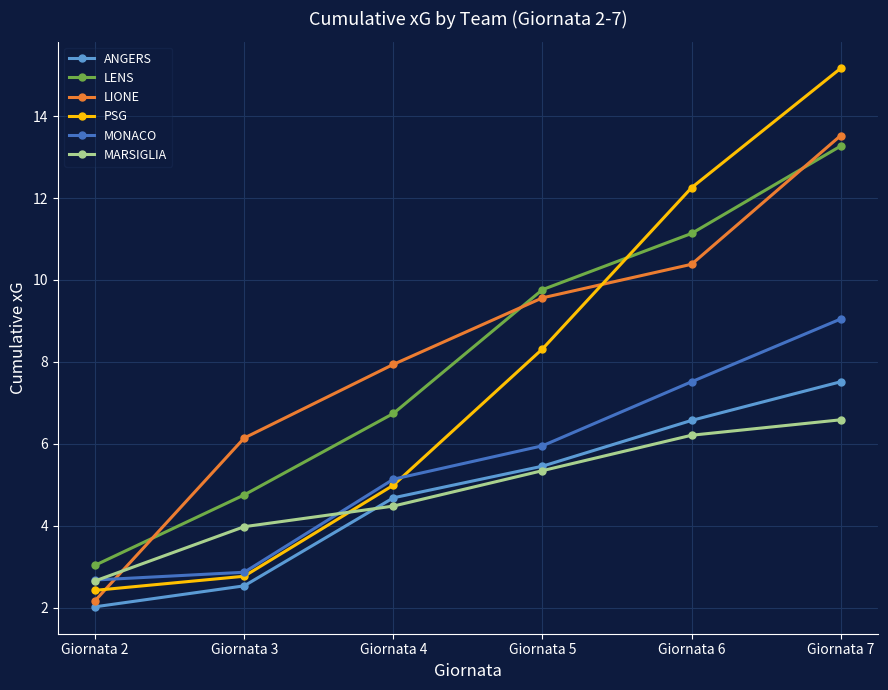

True or false: ANGERS and LENS intersect in this chart.

False